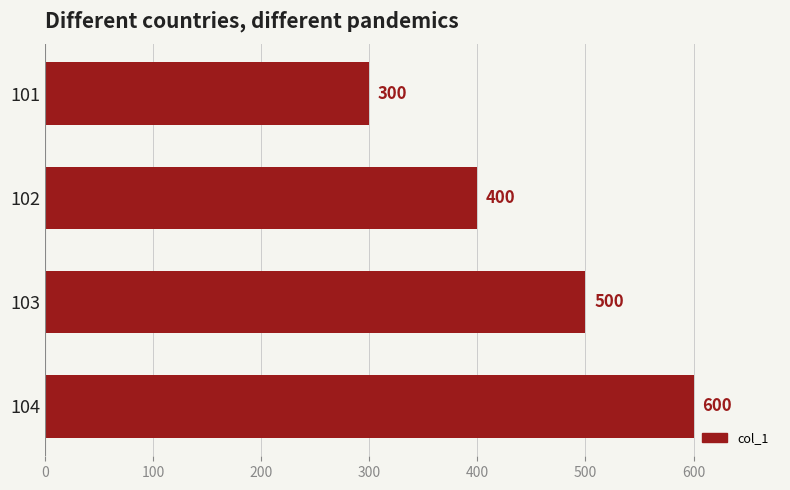

Where is the data nearest to the value 450?

102